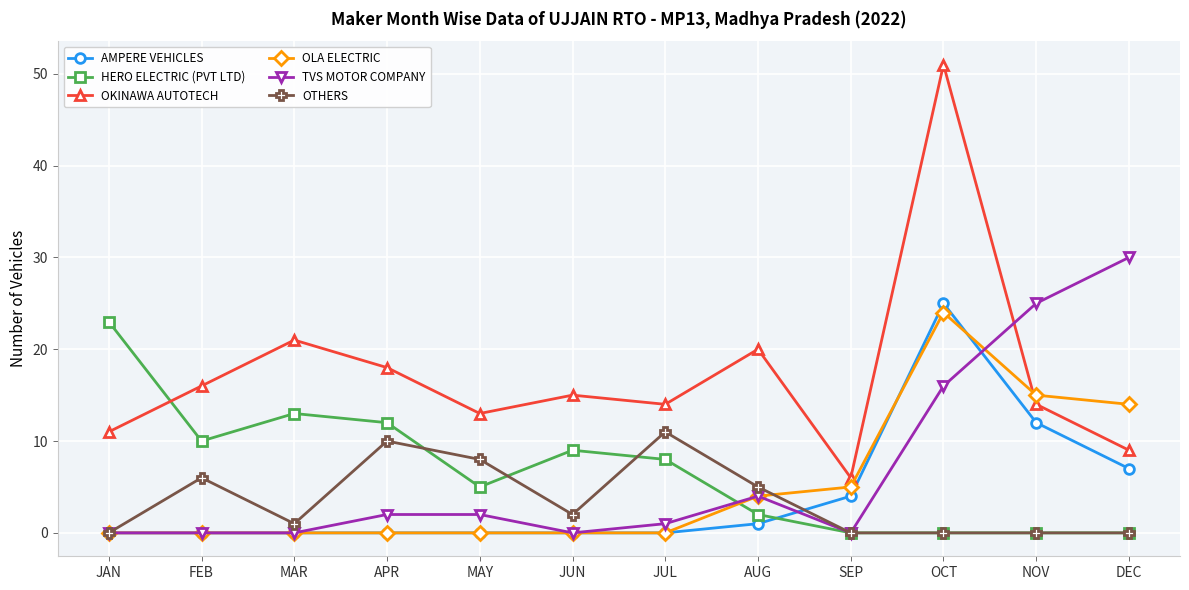

Reading right to left, what are all the values shown in this chart?

AMPERE VEHICLES: DEC=7	NOV=12	OCT=25	SEP=4	AUG=1	JUL=0	JUN=0	MAY=0	APR=0	MAR=0	FEB=0	JAN=0
HERO ELECTRIC (PVT LTD): DEC=0	NOV=0	OCT=0	SEP=0	AUG=2	JUL=8	JUN=9	MAY=5	APR=12	MAR=13	FEB=10	JAN=23
OKINAWA AUTOTECH: DEC=9	NOV=14	OCT=51	SEP=6	AUG=20	JUL=14	JUN=15	MAY=13	APR=18	MAR=21	FEB=16	JAN=11
OLA ELECTRIC: DEC=14	NOV=15	OCT=24	SEP=5	AUG=4	JUL=0	JUN=0	MAY=0	APR=0	MAR=0	FEB=0	JAN=0
TVS MOTOR COMPANY: DEC=30	NOV=25	OCT=16	SEP=0	AUG=4	JUL=1	JUN=0	MAY=2	APR=2	MAR=0	FEB=0	JAN=0
OTHERS: DEC=0	NOV=0	OCT=0	SEP=0	AUG=5	JUL=11	JUN=2	MAY=8	APR=10	MAR=1	FEB=6	JAN=0